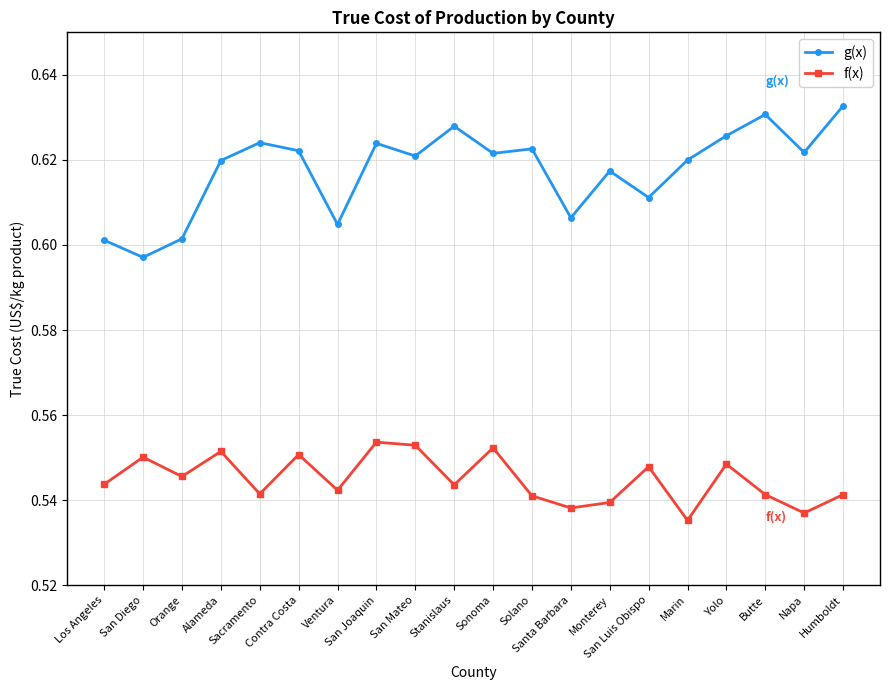

Which series has the largest range (max minus min)?

g(x)